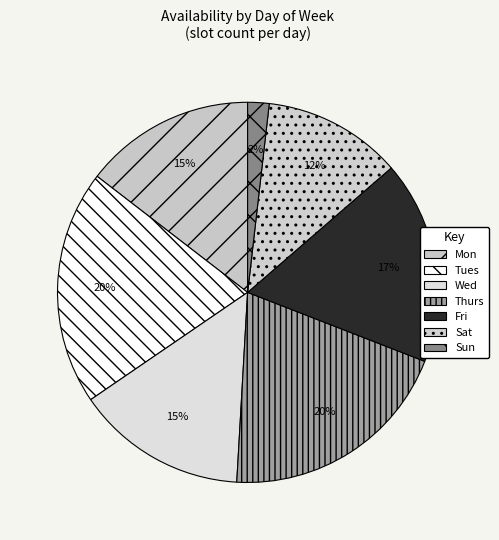

What is the ratio of the value at Wed to the value at Mon?

1.0